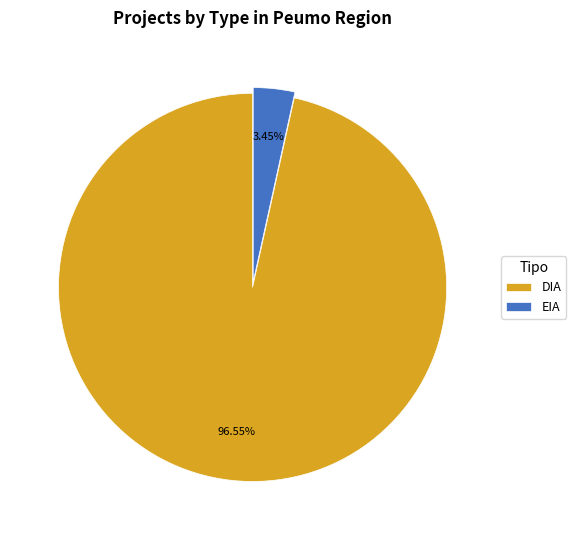

What is the ratio of the value at DIA to the value at EIA?

28.0